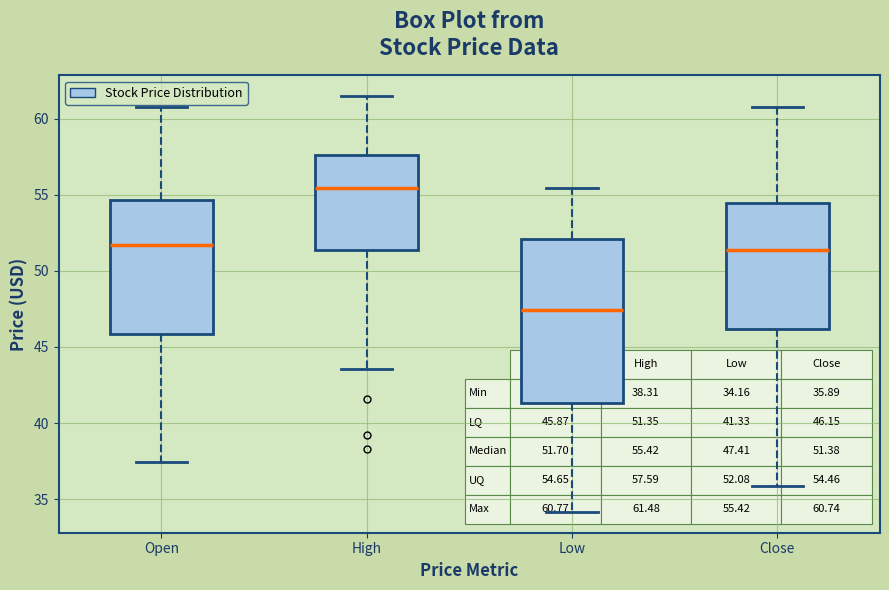

Comparing the boxes themselves (not the whiskers), which one is the tallest?

Low